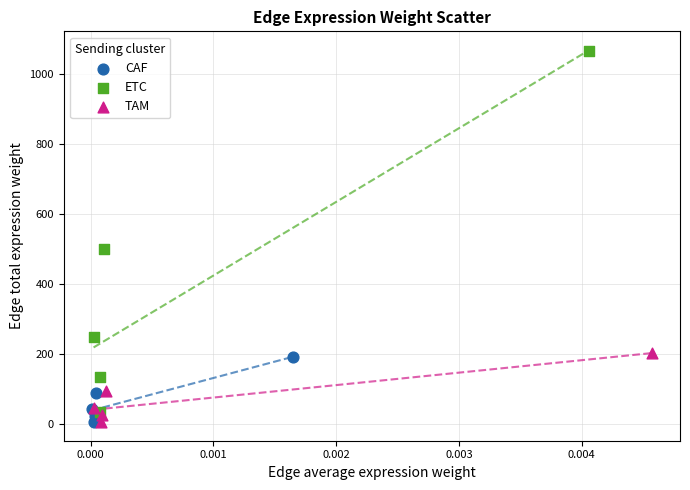

Which series has the largest Y range (max minus min)?

ETC